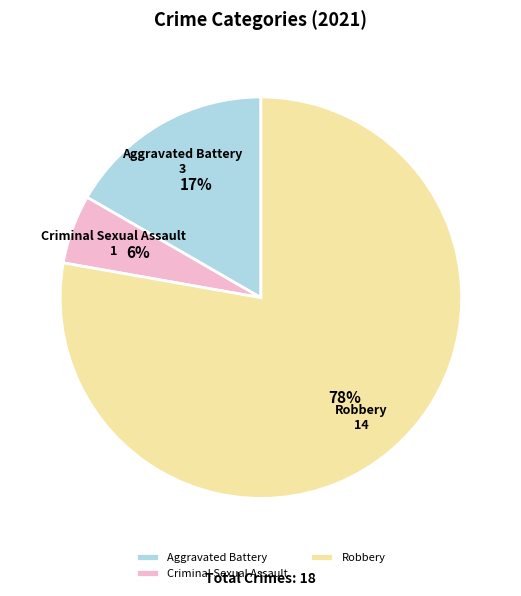

Between Criminal Sexual Assault and Aggravated Battery, which is larger?

Aggravated Battery